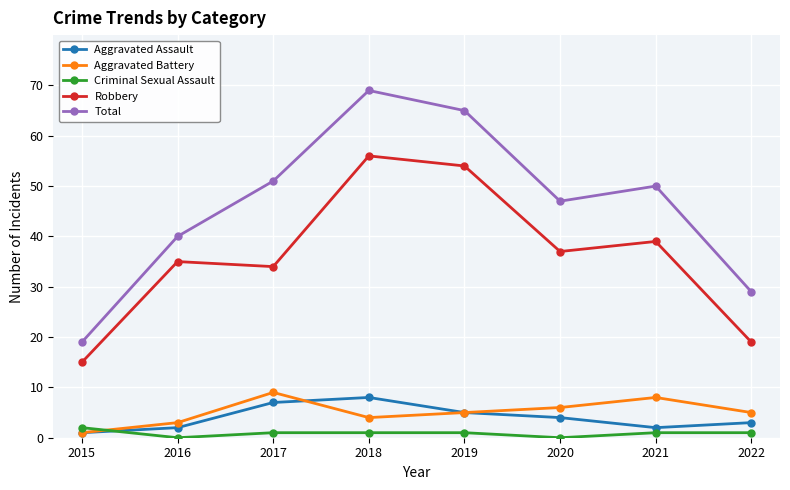

Between 2015 and 2019, which series saw the biggest shift?

Total